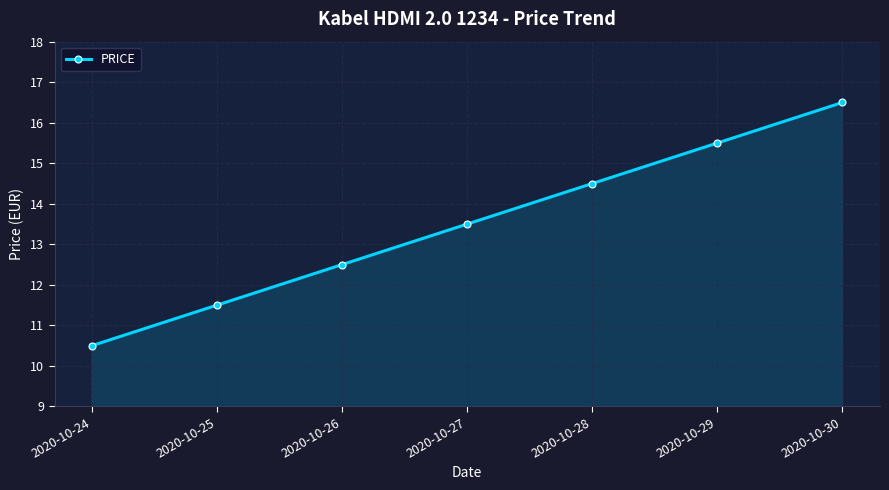

List the labels in order of value, smallest first.

2020-10-24, 2020-10-25, 2020-10-26, 2020-10-27, 2020-10-28, 2020-10-29, 2020-10-30